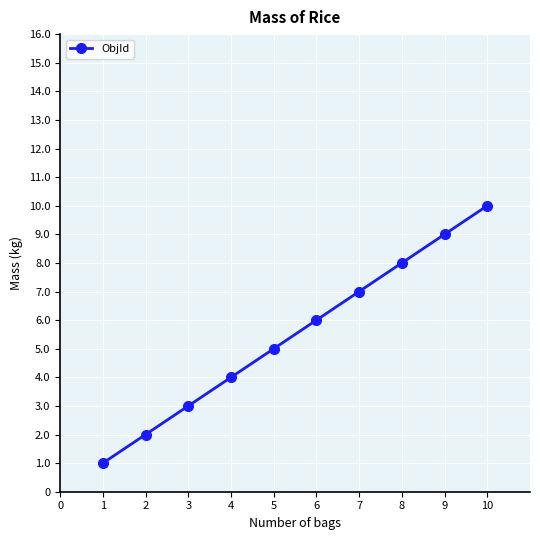

True or false: there are more than 2 points higher than both neighbors.

False